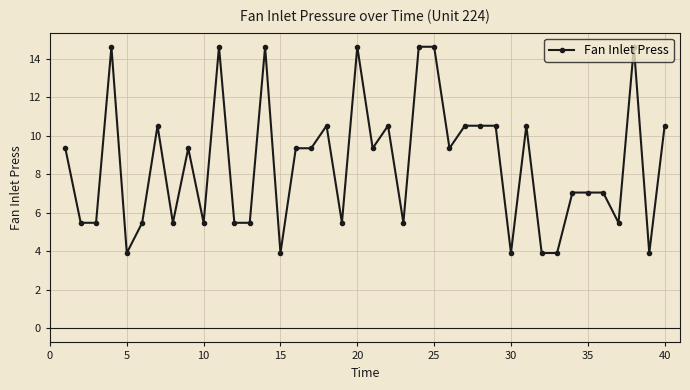

What is the greatest value displayed?

14.6